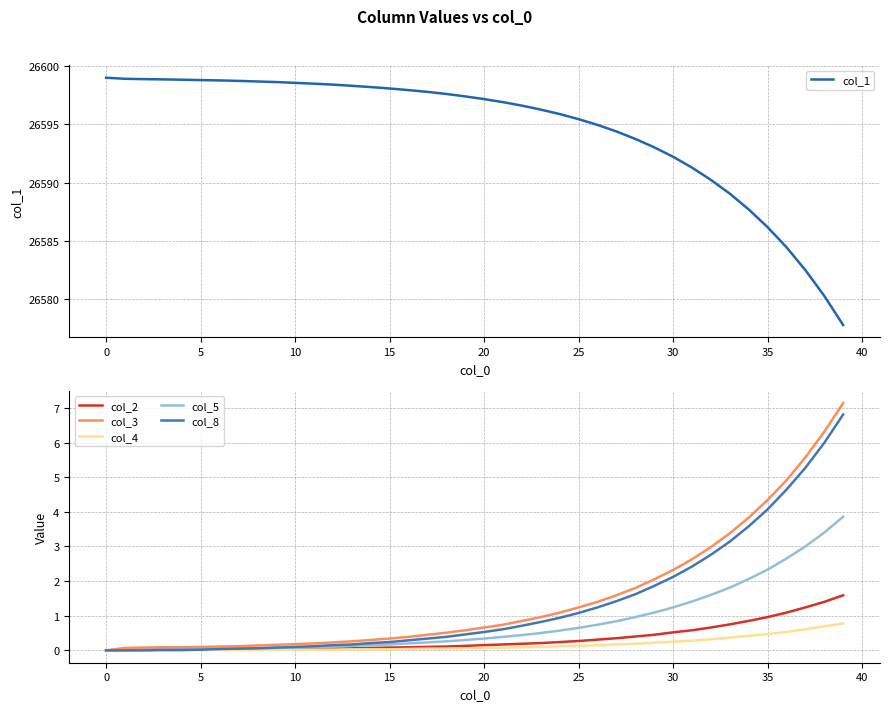

How many data points in col_2 are above 0?

39